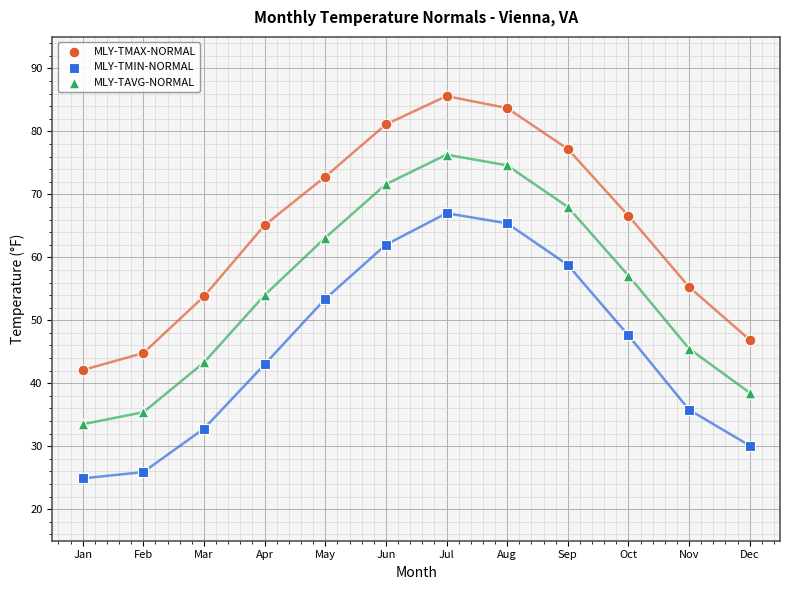

Across all data points, what is the range of Y values (max minus min)?

60.7